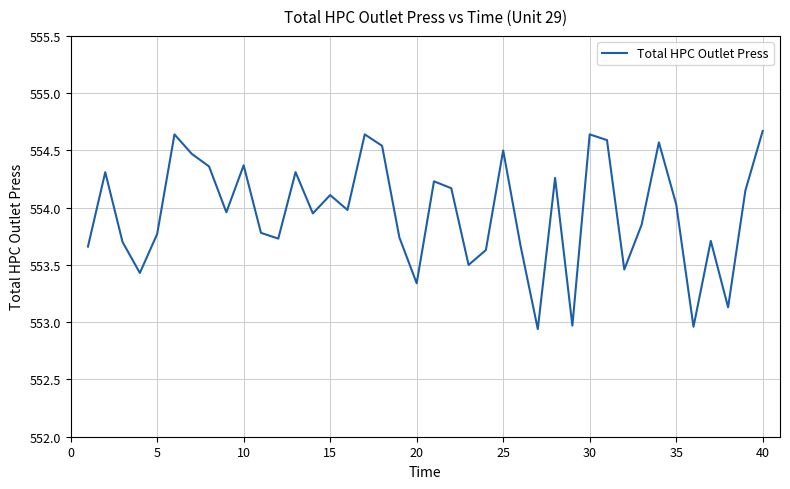

How many lines are shown in the chart?

1